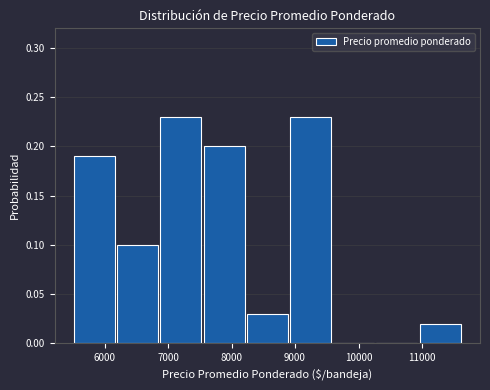

What is the height of the bar covering 10900 to 11600 on the x-axis? Neither the bar edges nor the heights are printed on the chart, so give them approximately, as read against the axes.

0.02